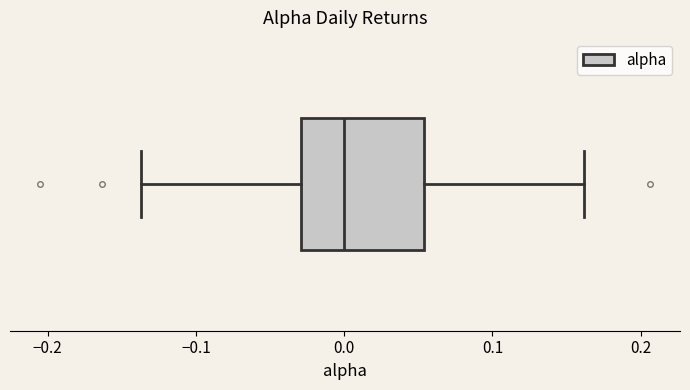

Where does the left whisker of the box end on the x-axis? The values are not printed on the chart, so give them approximately, as read against the axis.

-0.14